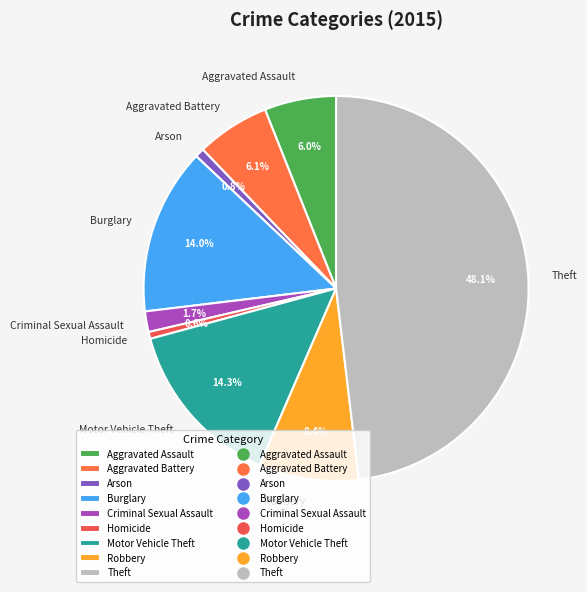

Is Homicide the majority of the pie?

No